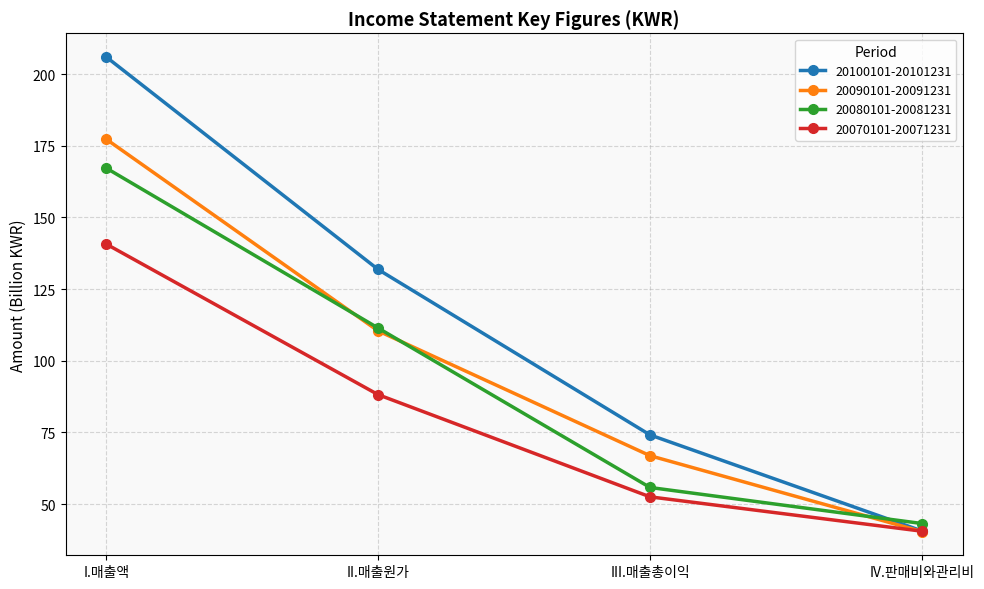

Which series has the largest total across all categories?

20100101-20101231